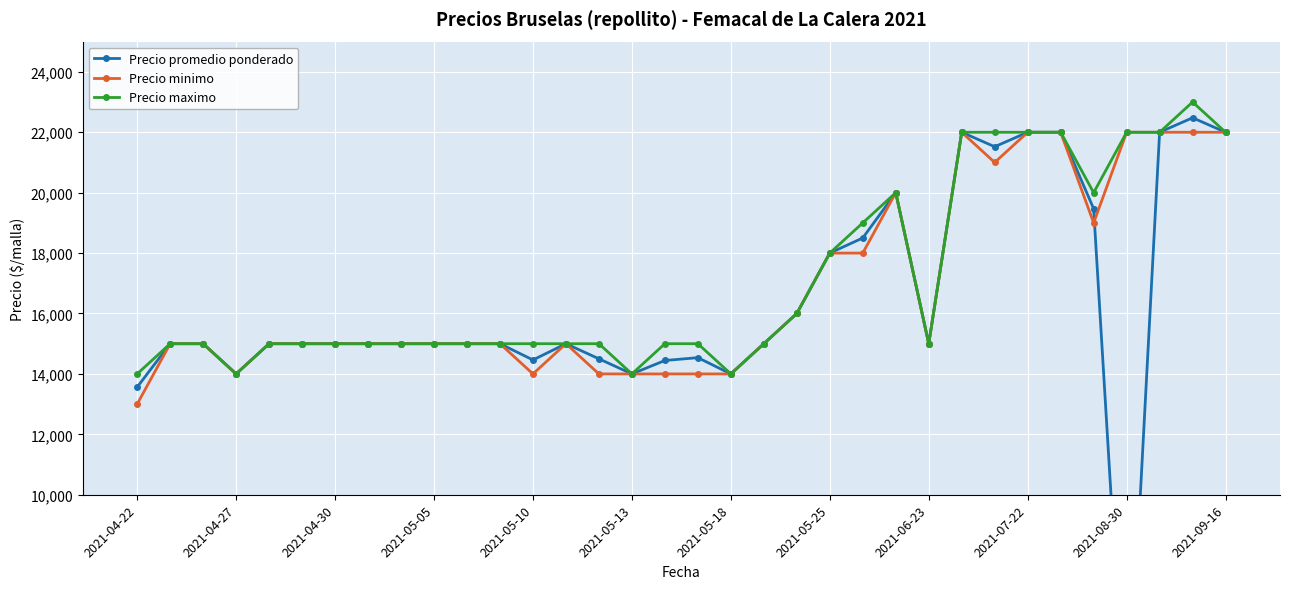

How many lines are shown in the chart?

3